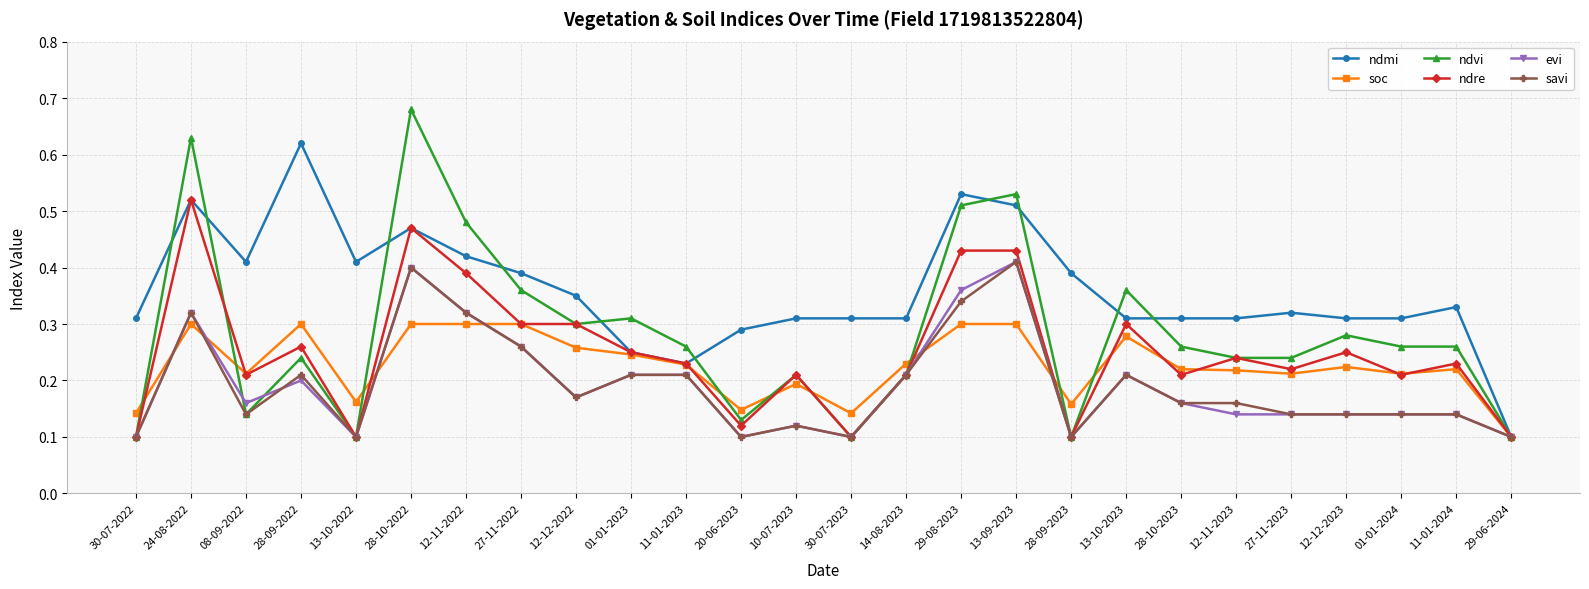

Is it true that ndvi equals 0.1 at 10-07-2023?

False